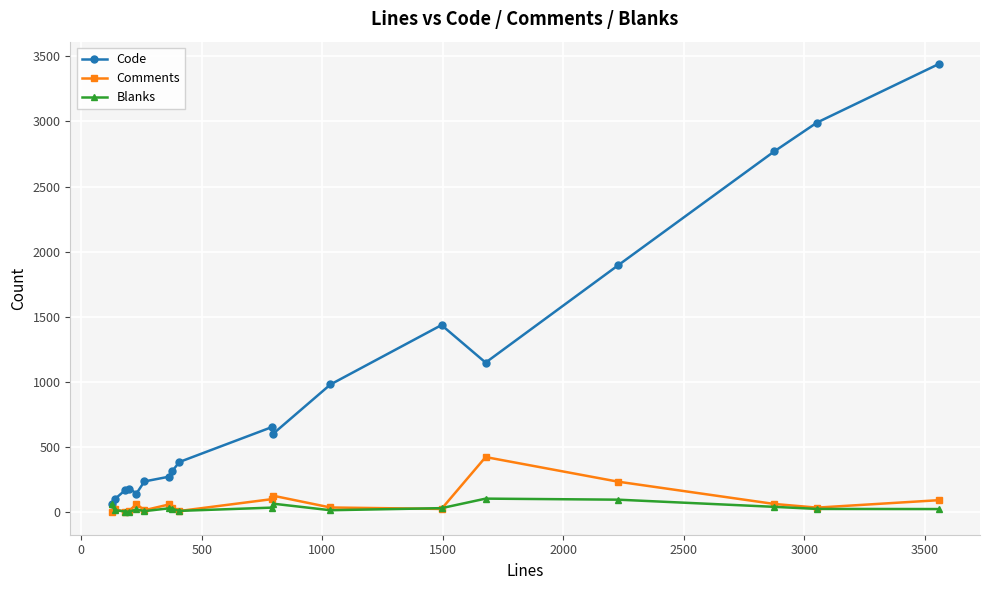

What is the maximum value shown in the chart?

3440